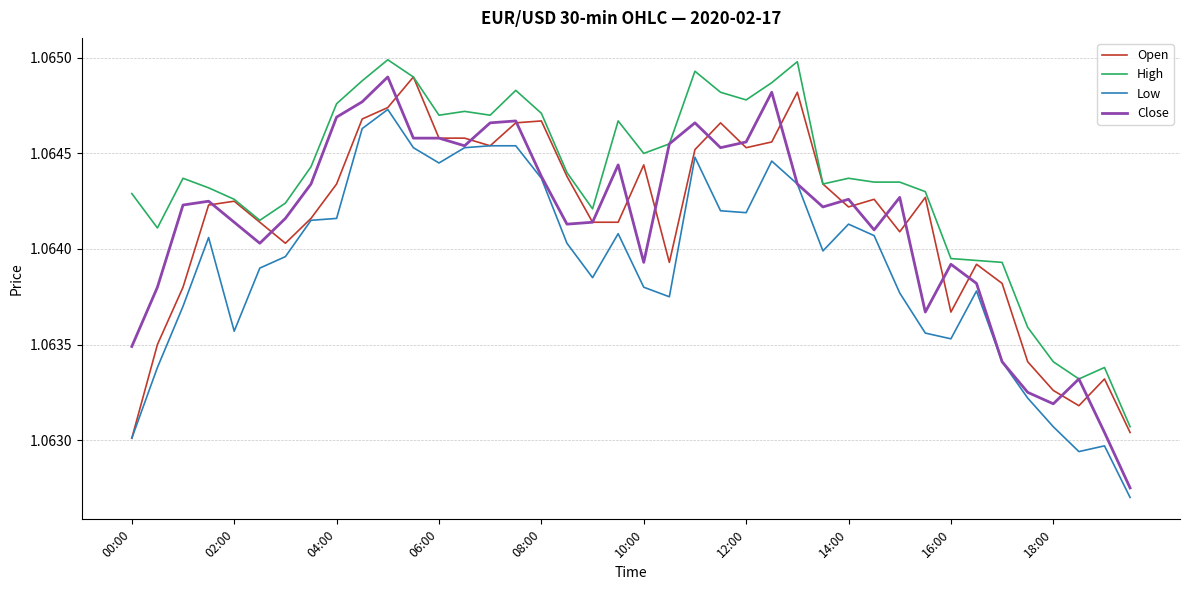

True or false: Low and High cross at least once.

False